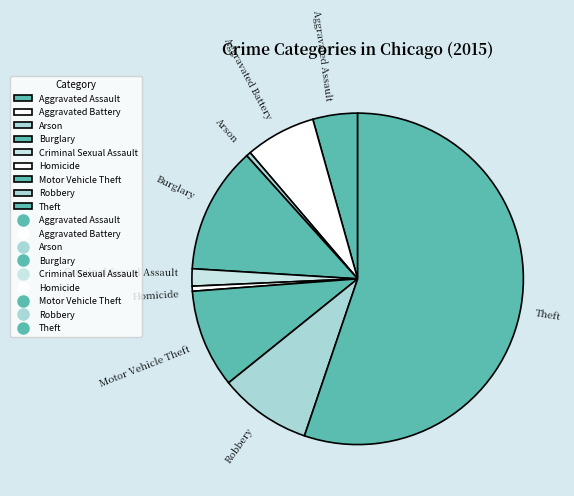

Which slice represents more than half of the pie?

Theft